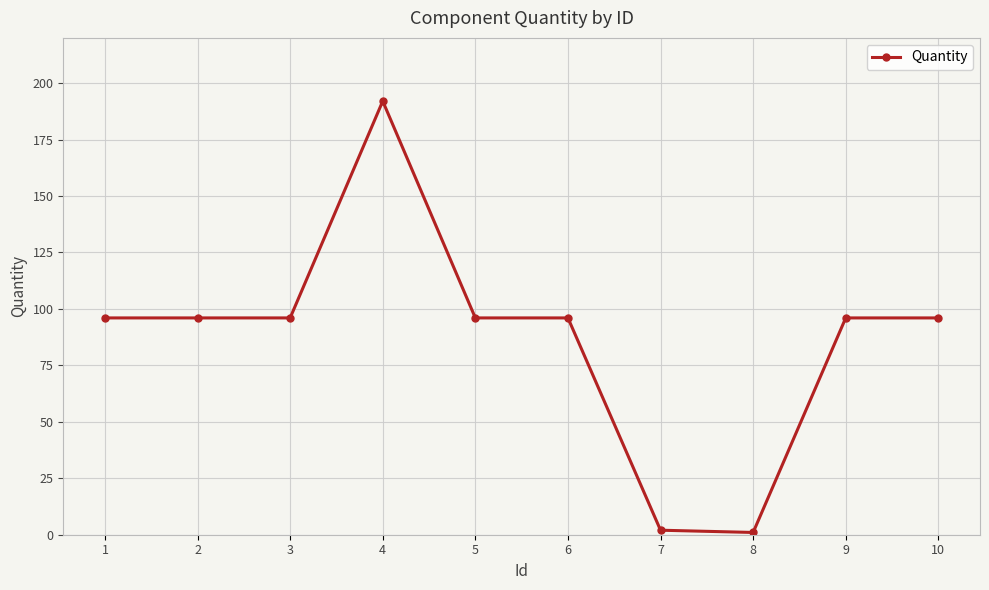

Is it true that the value at 10 is 126?

False